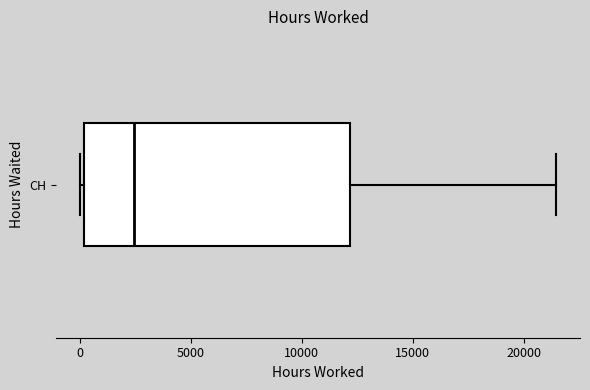

Transcribe this box plot: give where the median line is, the range the box spans, and where the two whiskers end, as read against the x-axis. The values are not printed on the chart, so give them approximately, as read against the axis.

median 2500, box 0 to 12000, whiskers 0 (just left of the box's left edge) to 21500